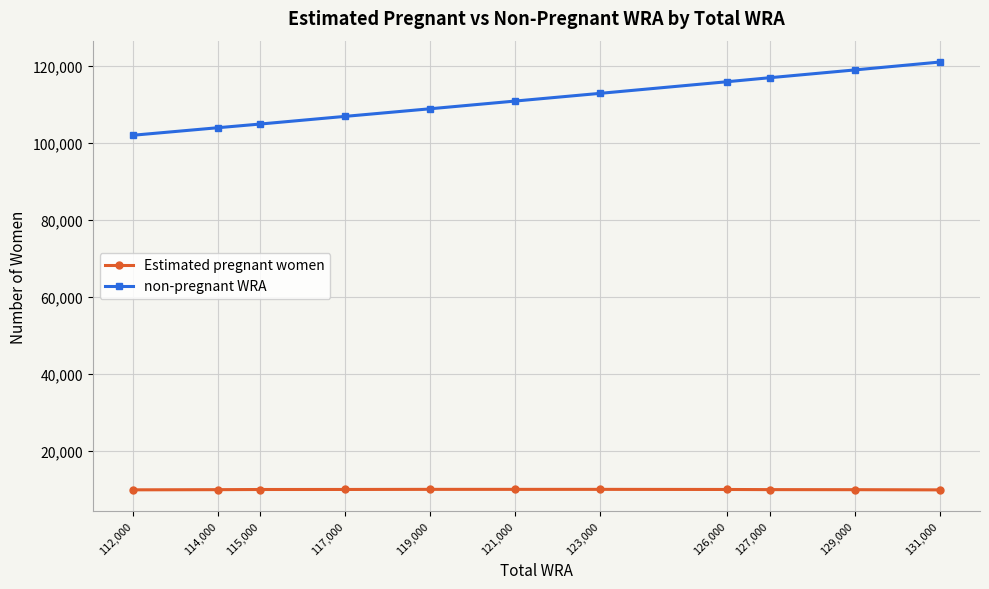

Rank the series by their maximum value, from highest to lowest.

non-pregnant WRA, Estimated pregnant women